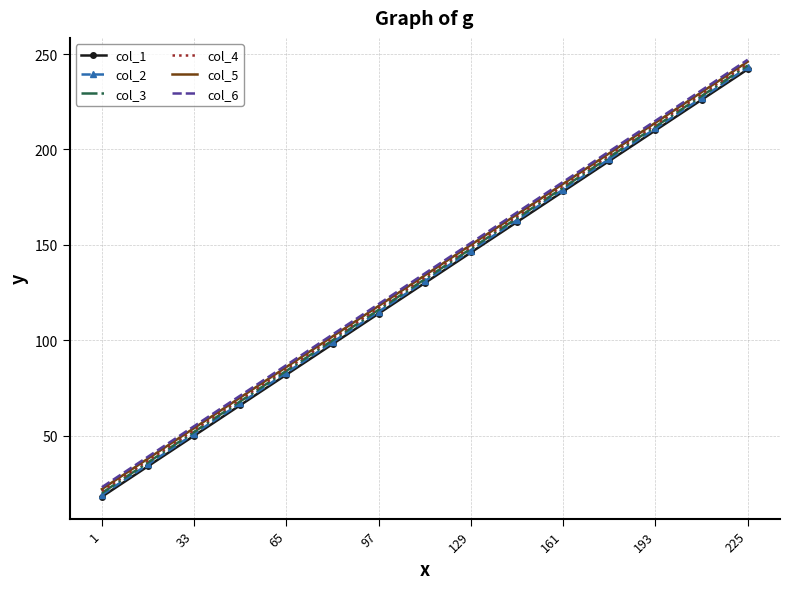

What is the difference between the maximum and second lowest values in the col_2 series?

208